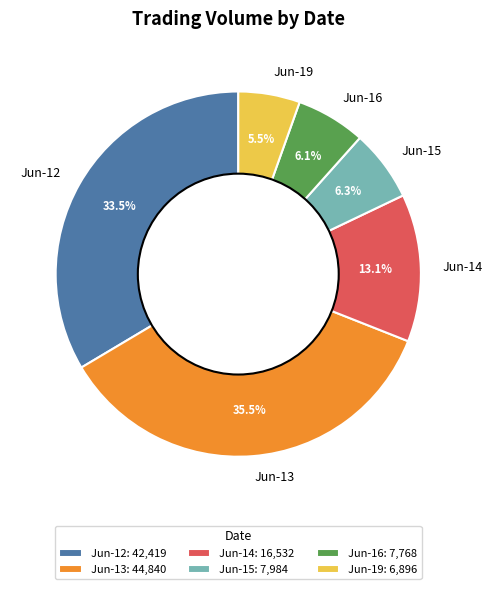

Which has a higher value, Jun-12 or Jun-16?

Jun-12